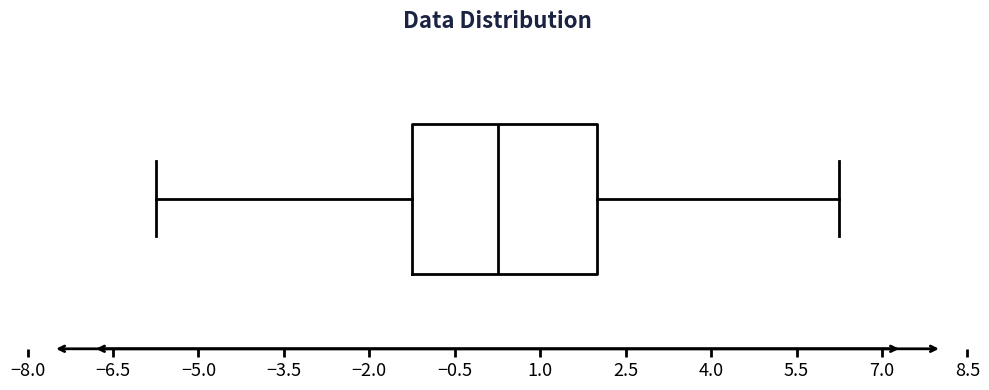

Where does the left whisker of the box end on the x-axis? The values are not printed on the chart, so give them approximately, as read against the axis.

-5.8